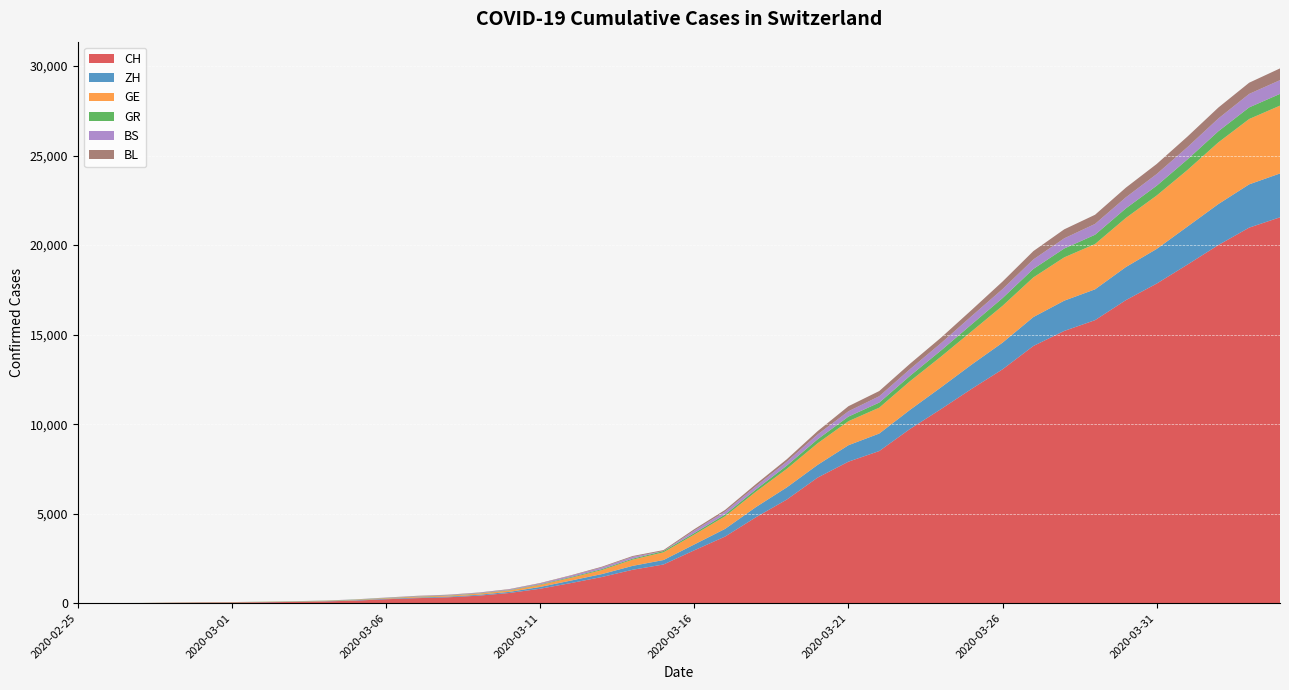

Reading left to right, list all the values displayed in this chart.

CH: 0	4	8	20	30	36	50	69	97	142	219	280	327	419	569	806	1124	1461	1866	2160	2954	3722	4801	5788	7014	7904	8498	9735	10838	11975	13064	14367	15207	15809	16928	17852	18915	20005	20978	21554
ZH: 0	0	0	2	6	7	10	13	15	23	29	34	40	49	62	101	140	163	218	250	326	429	568	679	711	919	978	1067	1213	1357	1489	1616	1690	1722	1848	1936	2125	2289	2417	2450
GE: 0	1	1	5	9	10	11	14	16	20	30	43	45	60	79	113	154	225	347	430	551	705	857	1035	1204	1342	1445	1600	1717	1856	2057	2215	2419	2530	2743	2984	3160	3445	3650	3788
GR: 0	2	2	6	6	6	9	9	12	14	16	17	18	18	22	31	43	53	56	71	84	101	128	182	226	258	284	300	343	393	433	474	495	519	535	547	592	622	649	657
BS: 0	0	1	1	1	1	1	3	3	8	15	21	24	28	33	49	73	92	100	0	143	164	181	220	270	297	356	374	410	462	501	530	569	605	617	653	687	714	754	767
BL: 0	0	0	1	2	2	2	2	2	6	6	15	19	20	22	26	26	42	47	54	76	89	116	134	184	282	289	302	306	341	422	466	502	511	539	561	588	610	625	656